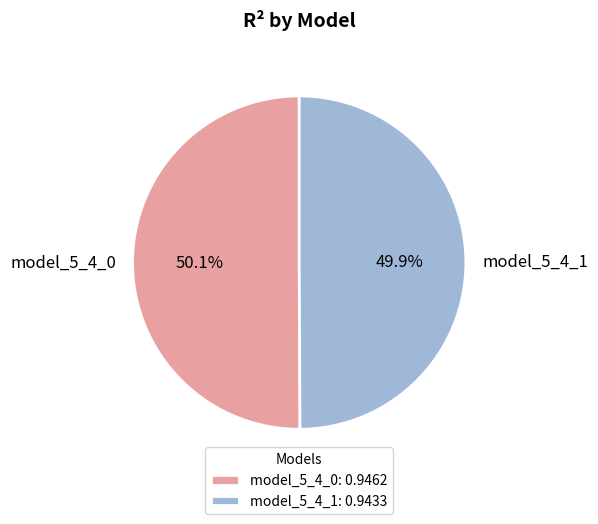

Is there any slice that represents more than half of the pie?

Yes